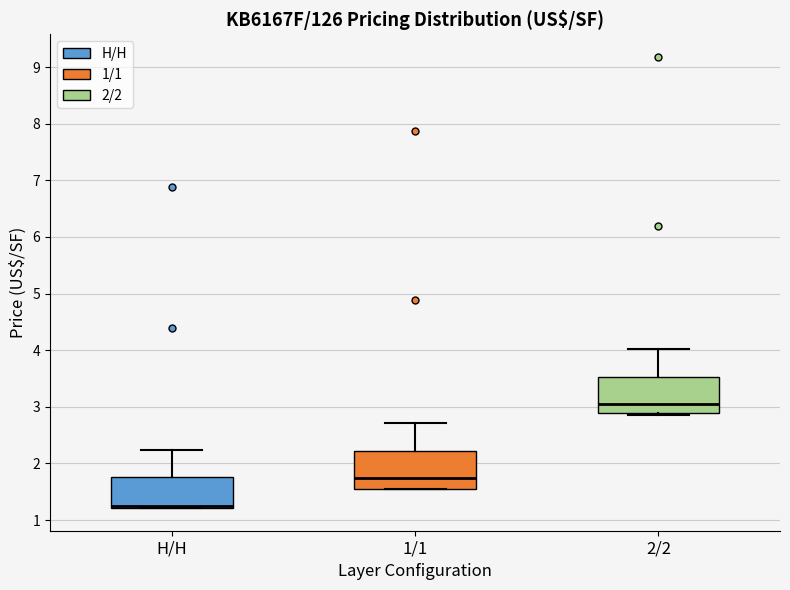

Reading left to right, transcribe this box plot: for each box, give where its median line is, the range the box spans, and where its two whiskers end, as read against the y-axis. The values are not printed on the chart, so give them approximately, as read against the axis.

H/H: median 1.3, box 1.2 to 1.8, whiskers 1.2 to 2.2
1/1: median 1.8, box 1.6 to 2.2, whiskers 1.6 to 2.7
2/2: median 3.1, box 2.9 to 3.5, whiskers 2.9 (just below the box's lower edge) to 4.0